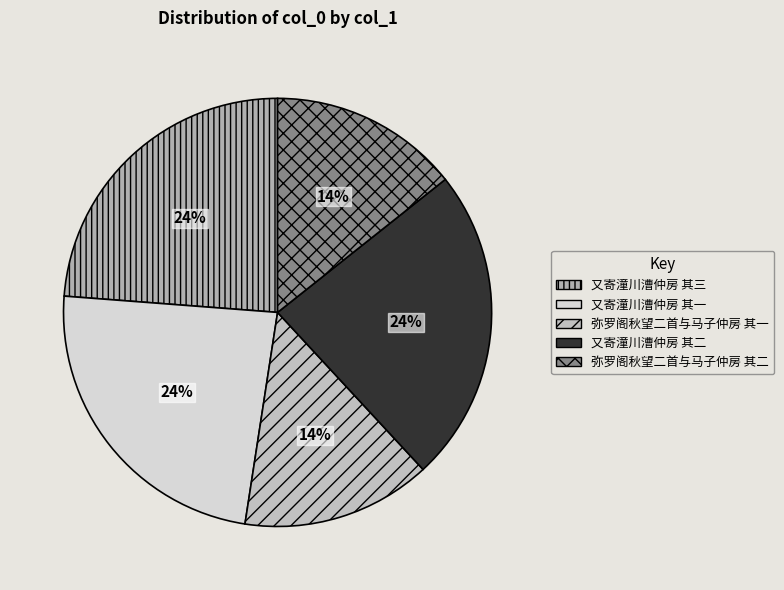

Is there a majority slice in this chart?

No